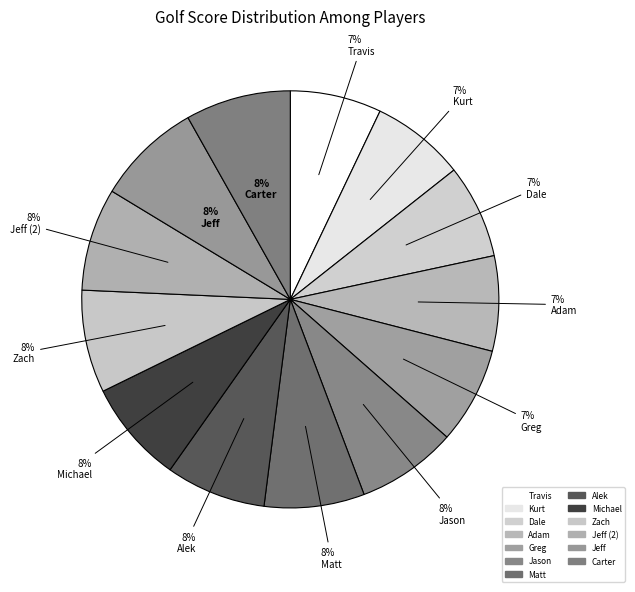

Count the number of slices in the pie.

13